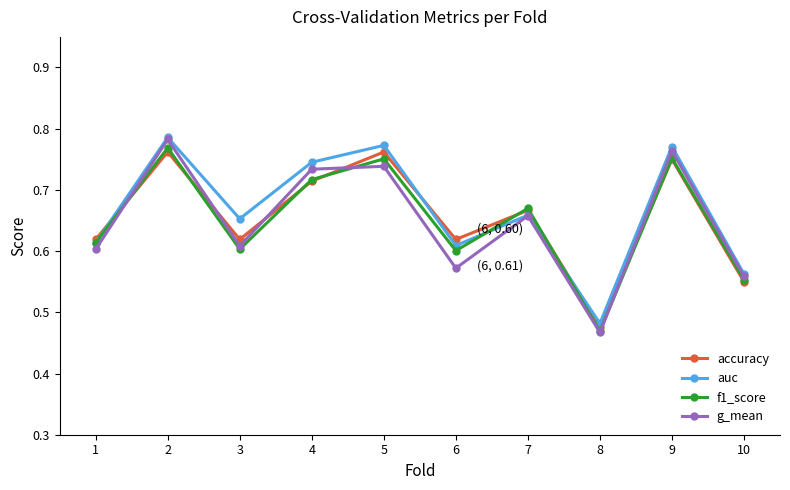

What is the total value across all series at 1?

2.4